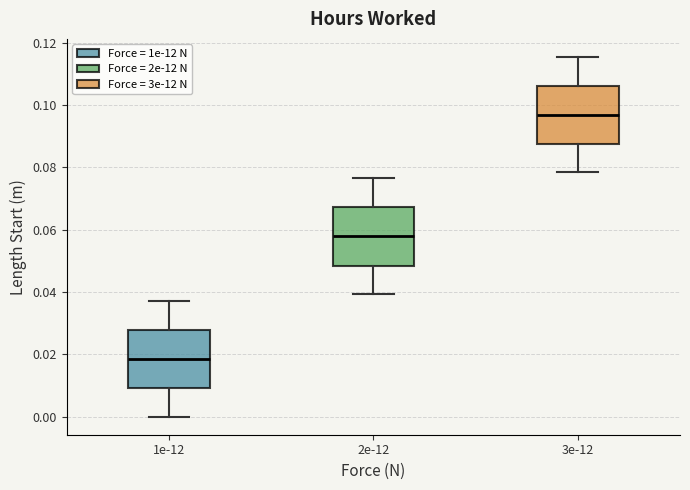

Where does the lower whisker of the box at x = 3e-12 end on the y-axis? The values are not printed on the chart, so give them approximately, as read against the axis.

0.078